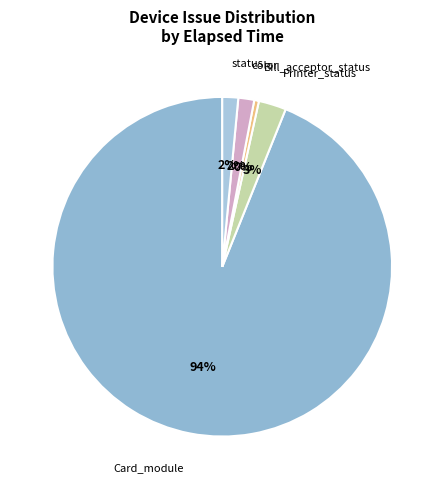

Is the sum of Bill_acceptor_status and Card_module greater than half?

Yes